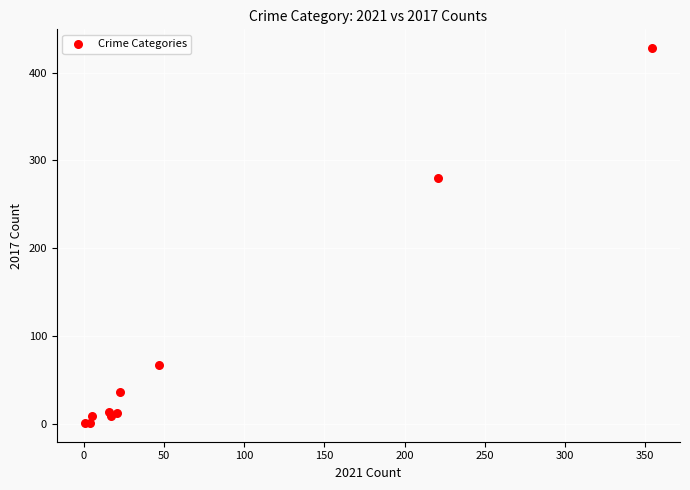

What Y value in the scatter plot is closest to 214?

280